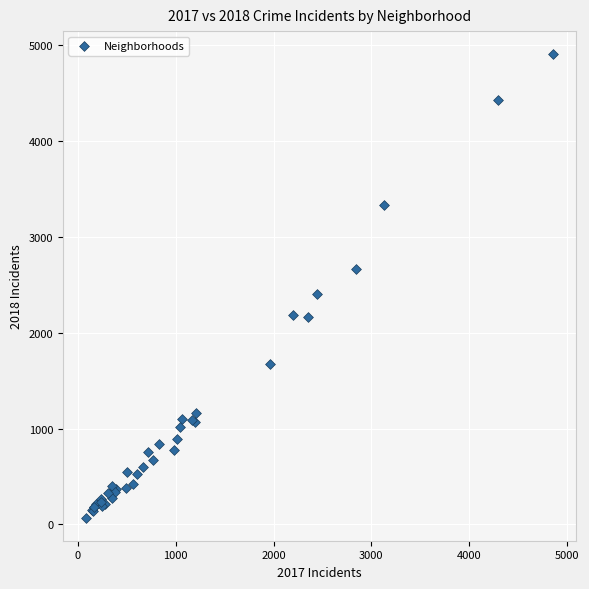

What Y value in the scatter plot is closest to 2489?

2403